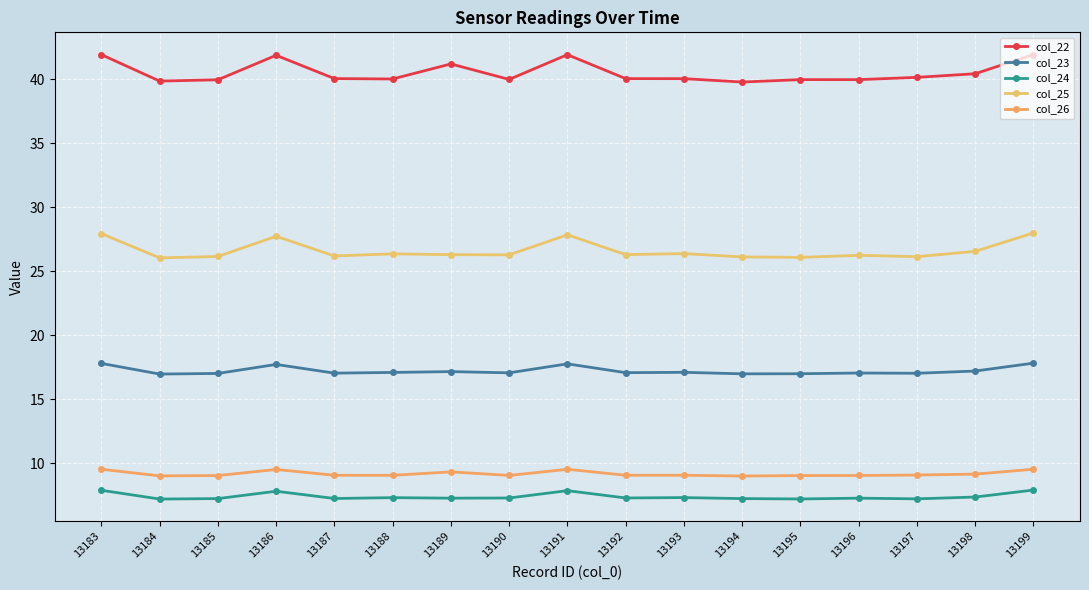

What is the total value across all series at 13186?

104.6